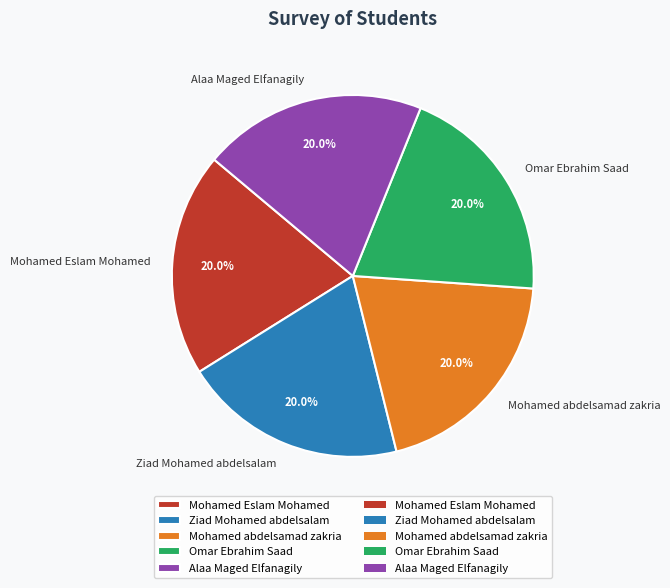

To the nearest percent, what portion does Ziad Mohamed abdelsalam represent?

20%